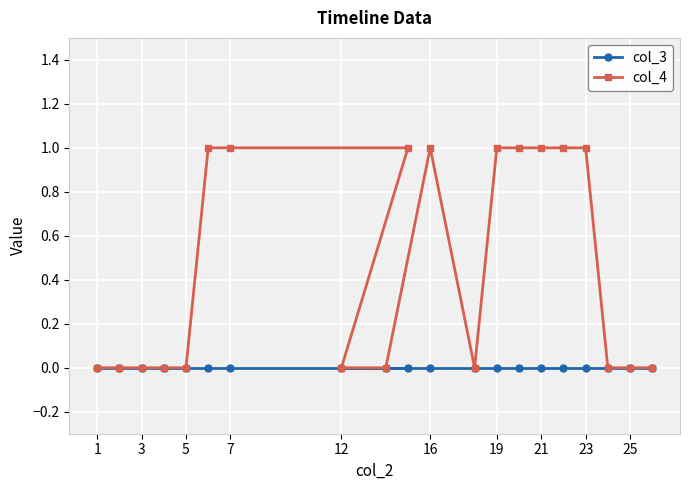

What is the label of the 1st point from the left?

1